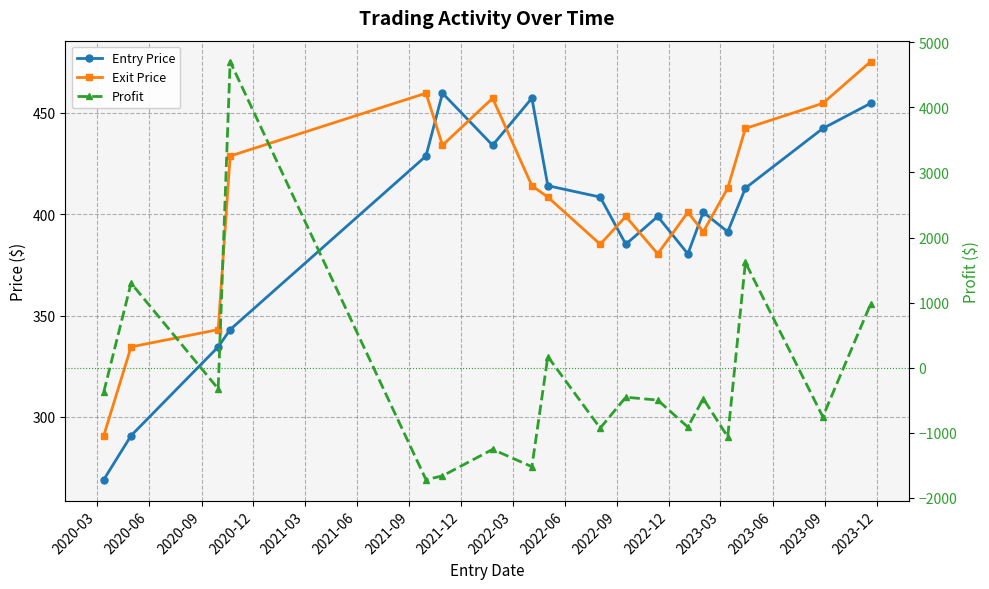

Rank the series by their maximum value, from highest to lowest.

Profit, Exit Price, Entry Price